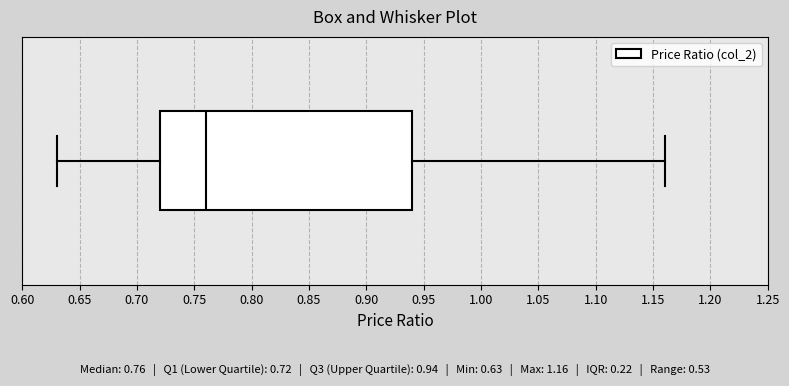

Where is the right edge of the box on the x-axis? The values are not printed on the chart, so give them approximately, as read against the axis.

0.94